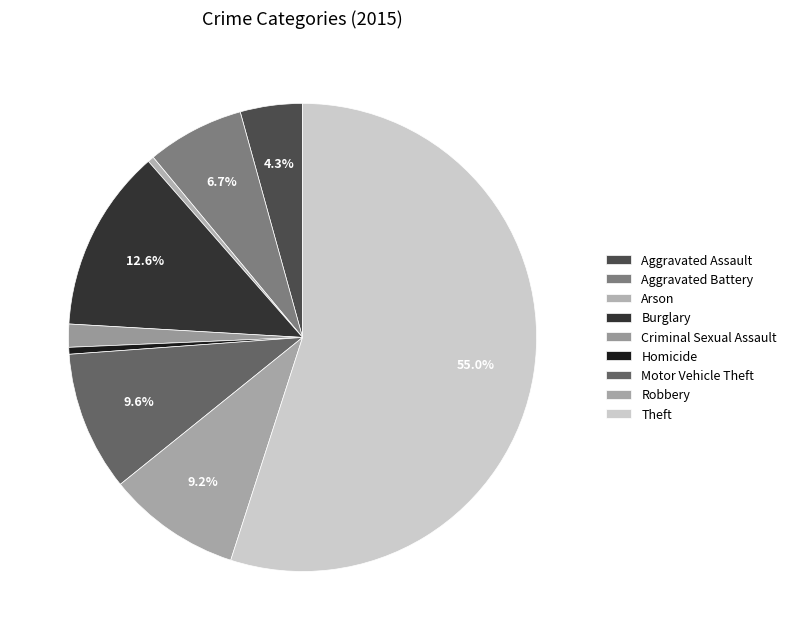

Combined, do Homicide and Aggravated Battery account for over 50%?

No